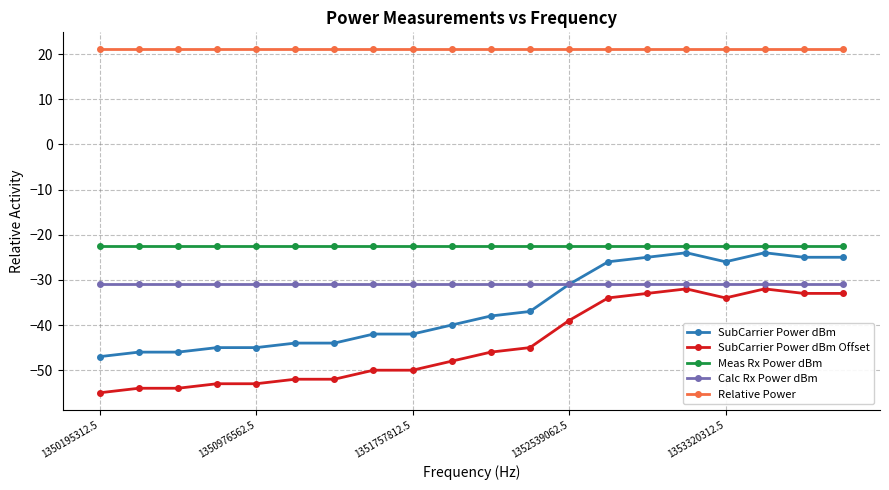

Which series has the largest total across all categories?

Relative Power